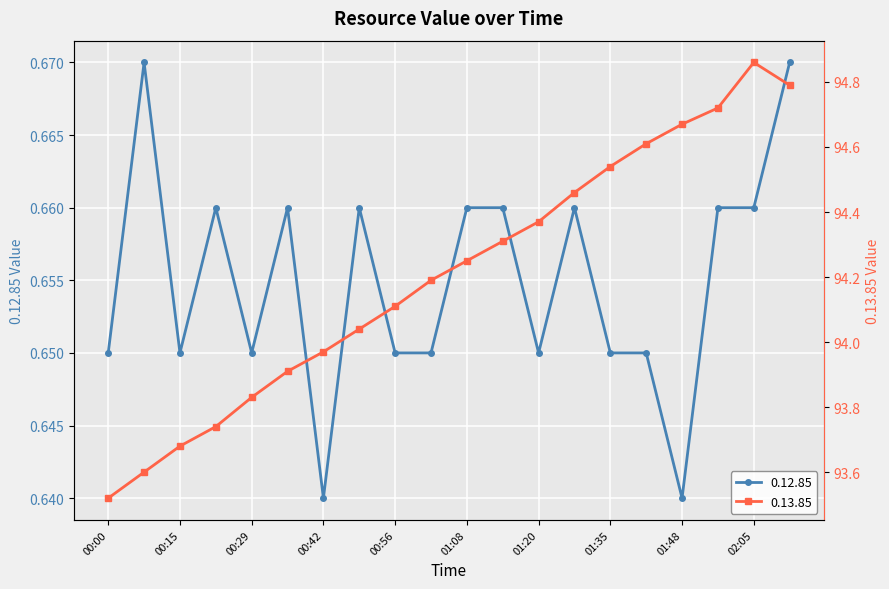

Which series has the largest range (max minus min)?

0.13.85